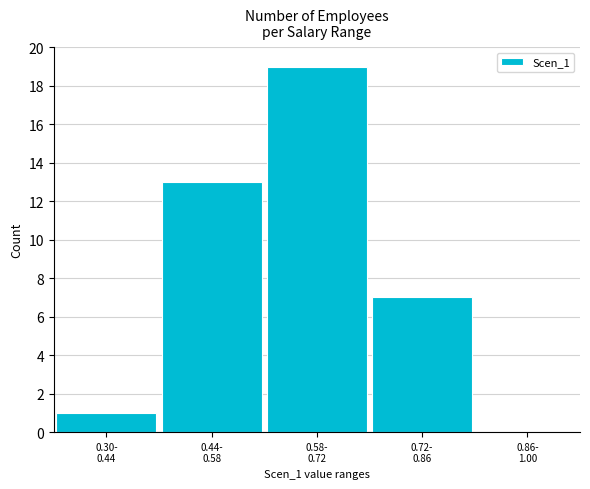

What is the greatest value displayed?

19